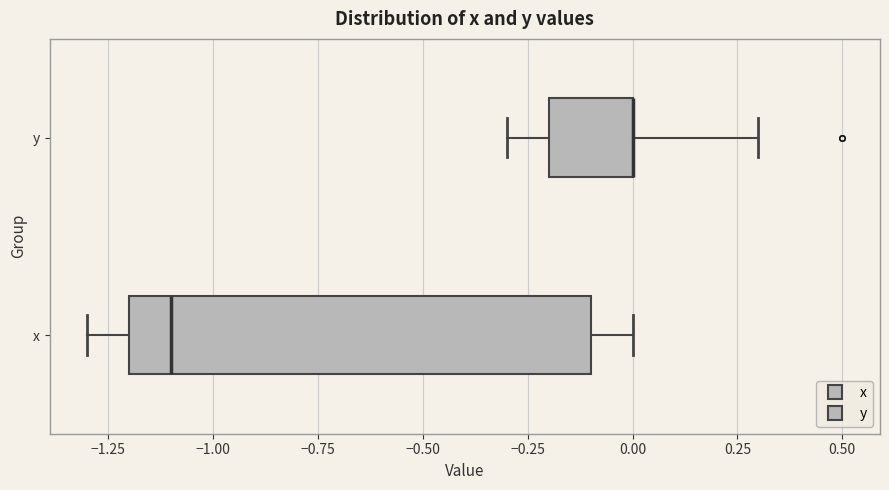

Which box is the widest, from its left edge to its right edge?

x